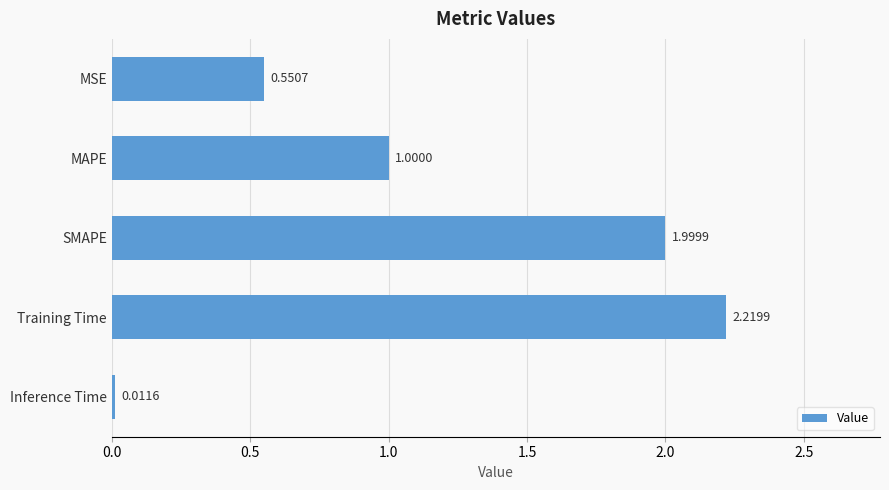

What is the average value?

1.2